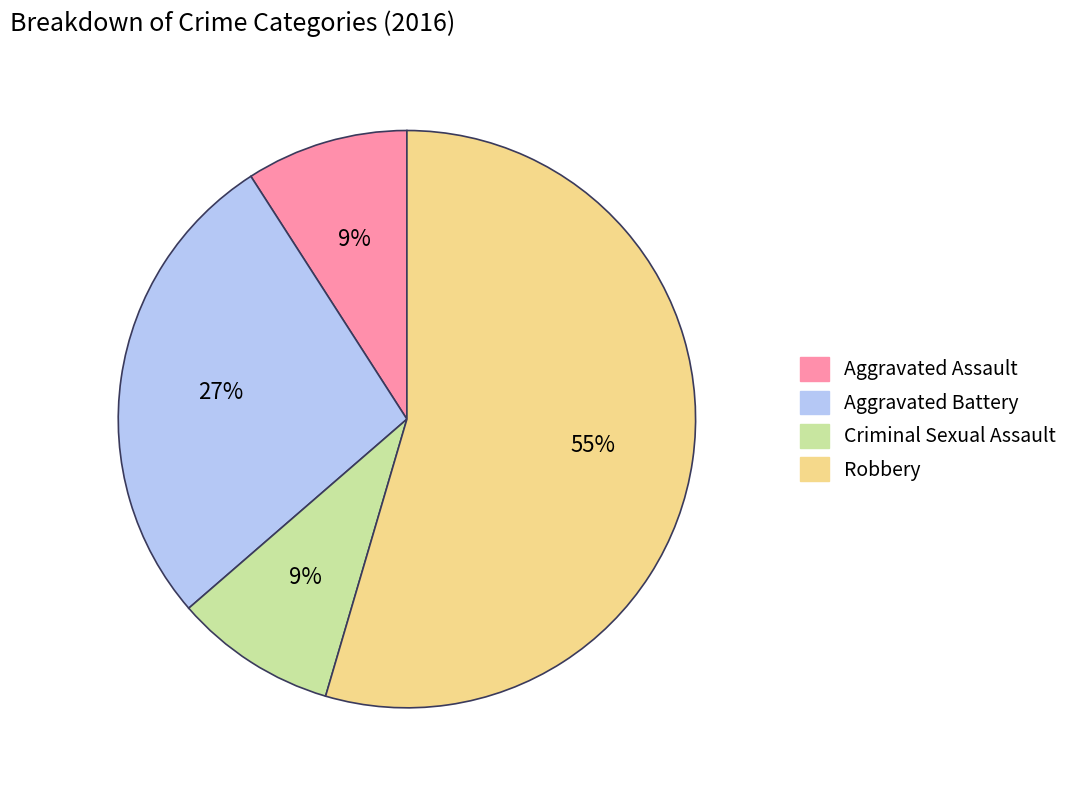

Does Robbery account for over 50% of the chart?

Yes